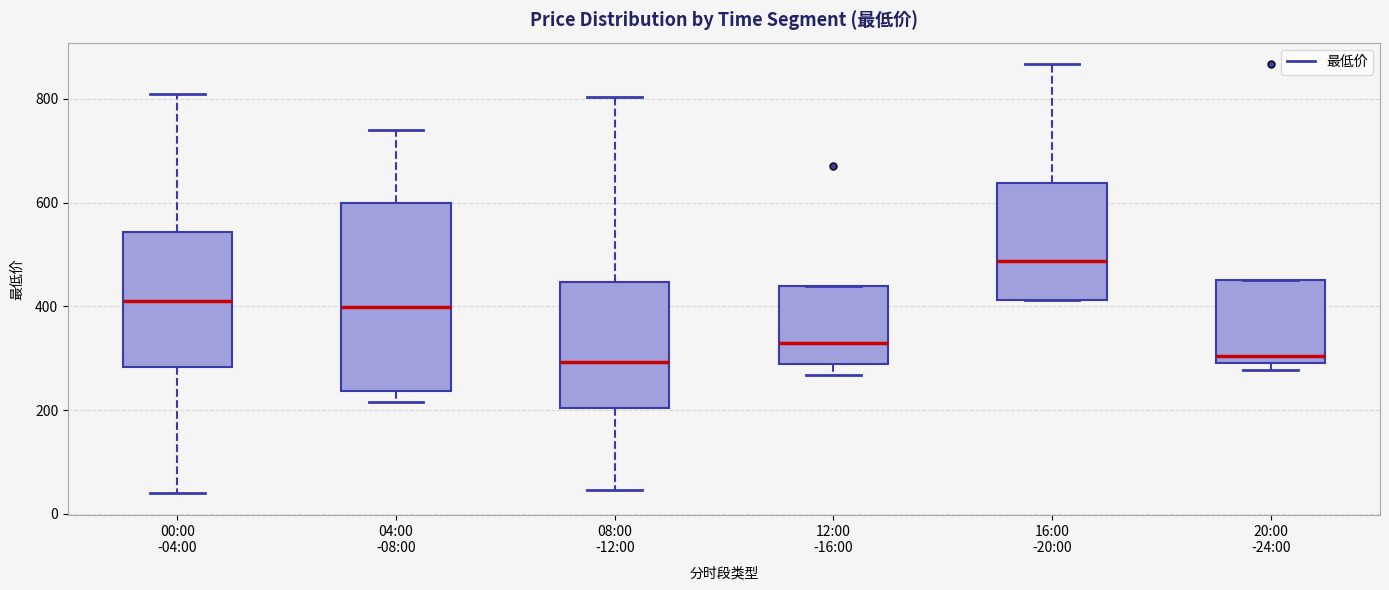

Reading left to right, read every box against the y-axis: the position of its median line, the range the box covers, and the ends of its whiskers. The values are not printed on the chart, so give them approximately, as read against the axis.

00:00 -04:00: median 420, box 280 to 540, whiskers 40 to 820
04:00 -08:00: median 400, box 240 to 600, whiskers 220 to 740
08:00 -12:00: median 300, box 200 to 440, whiskers 40 to 800
12:00 -16:00: median 320, box 280 to 440, whiskers 260 to 440
16:00 -20:00: median 480, box 420 to 640, whiskers 420 to 860
20:00 -24:00: median 300 (just above the box's lower edge), box 300 to 460, whiskers 280 to 460